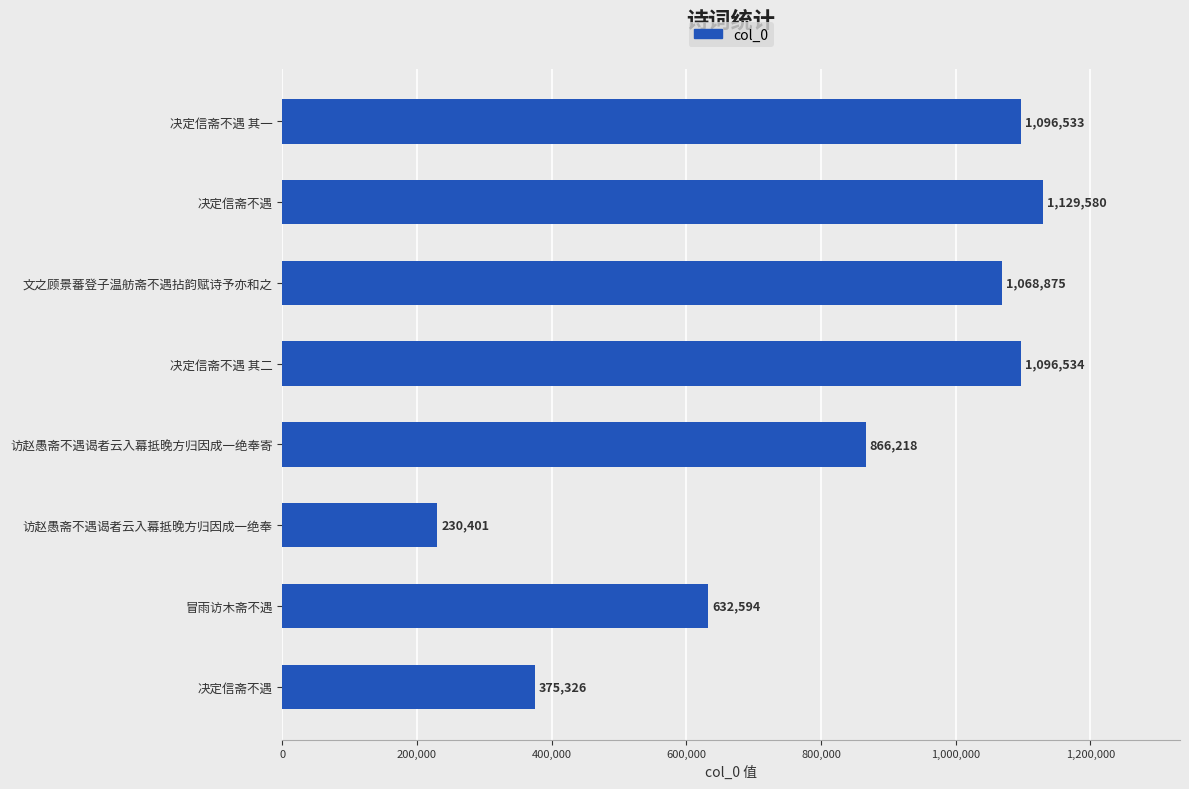

What is the difference between the maximum and second lowest values?

754254